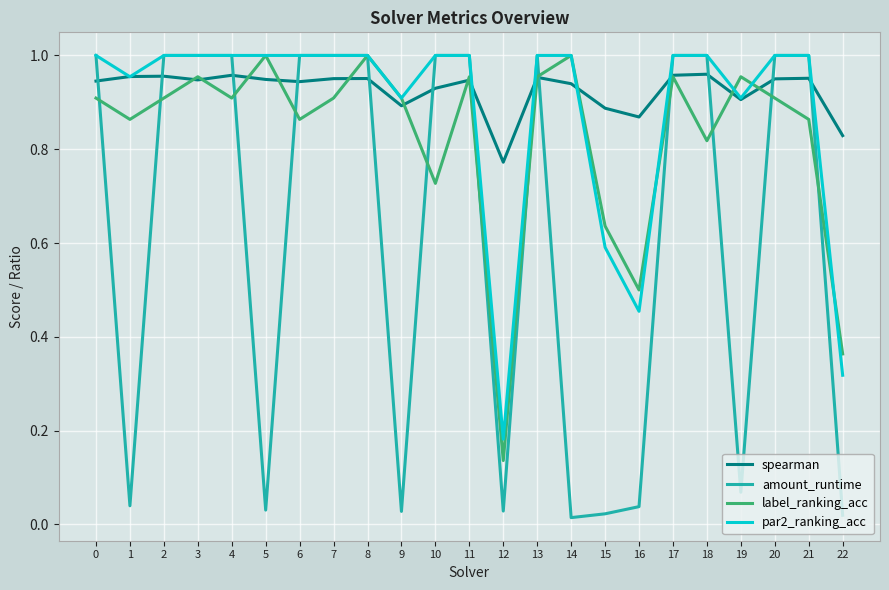

Count the spearman values in the range 0 to 1.

23